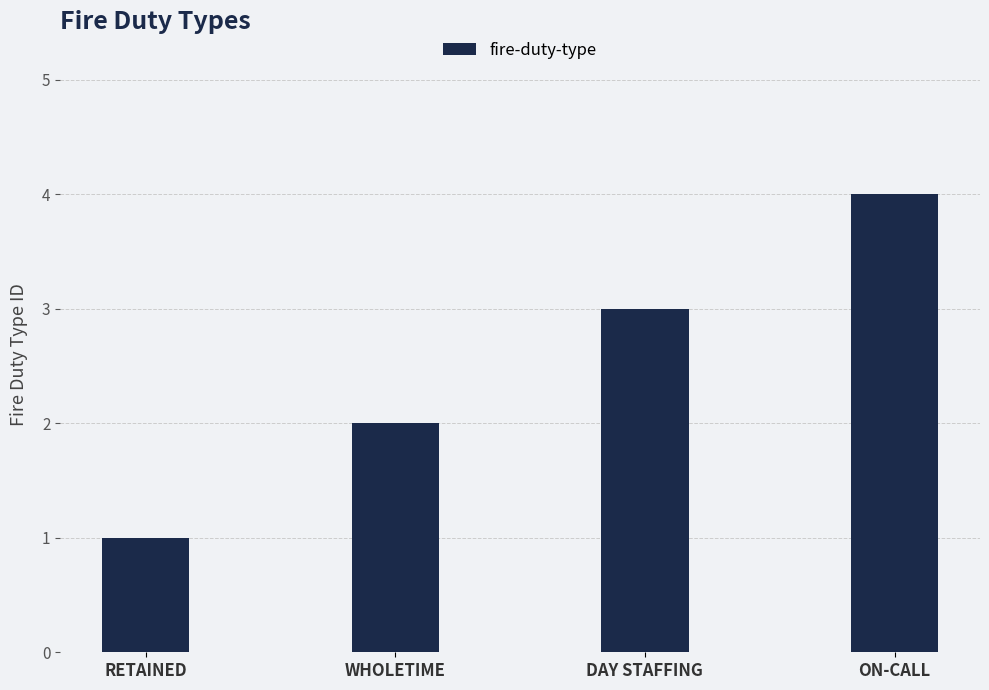

Rank the categories by value from lowest to highest.

RETAINED, WHOLETIME, DAY STAFFING, ON-CALL